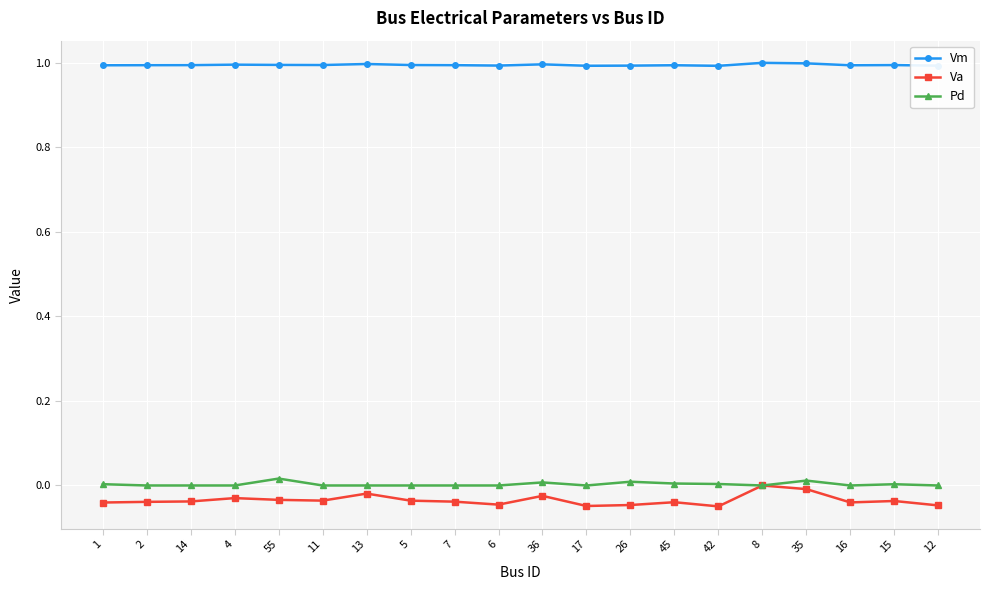

True or false: Vm has a value of 1.0 at 2.

True